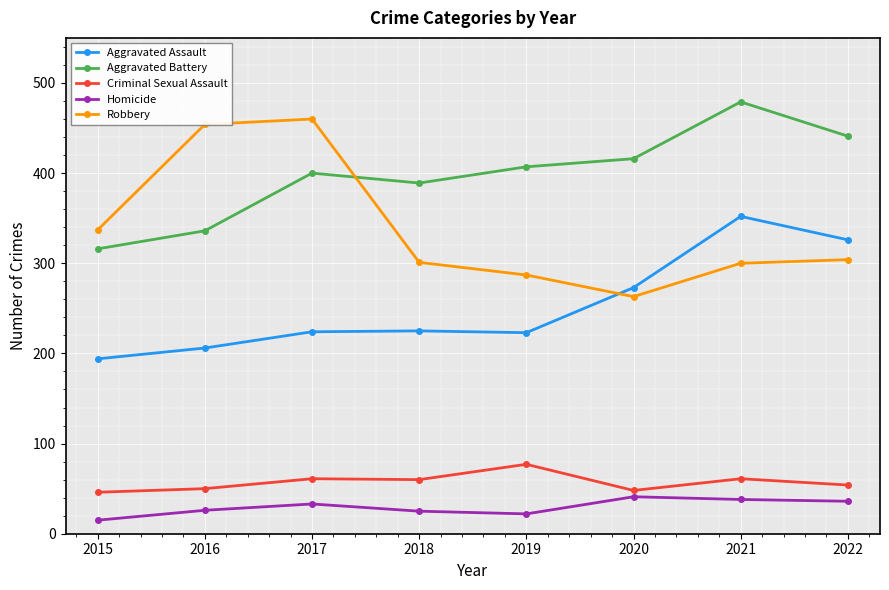

True or false: Aggravated Assault and Criminal Sexual Assault cross at least once.

False